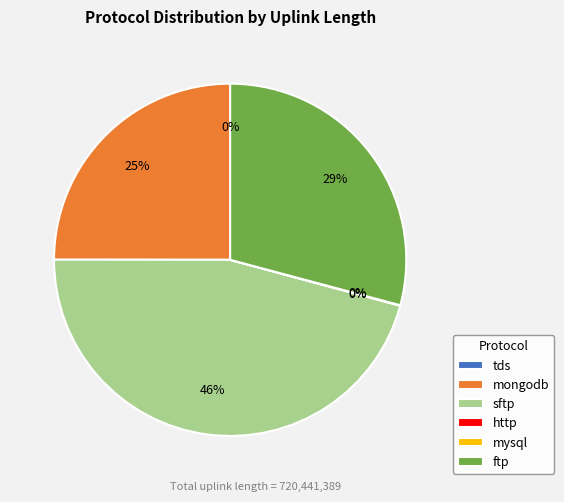

To the nearest percent, what is the average slice percentage?

17%